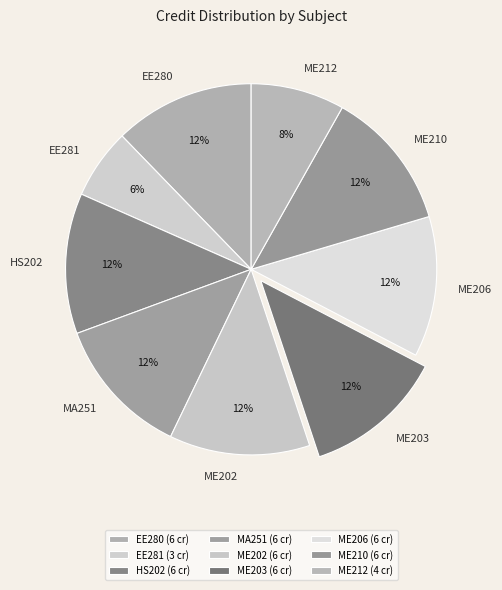

What is the largest slice in the pie chart?

EE280